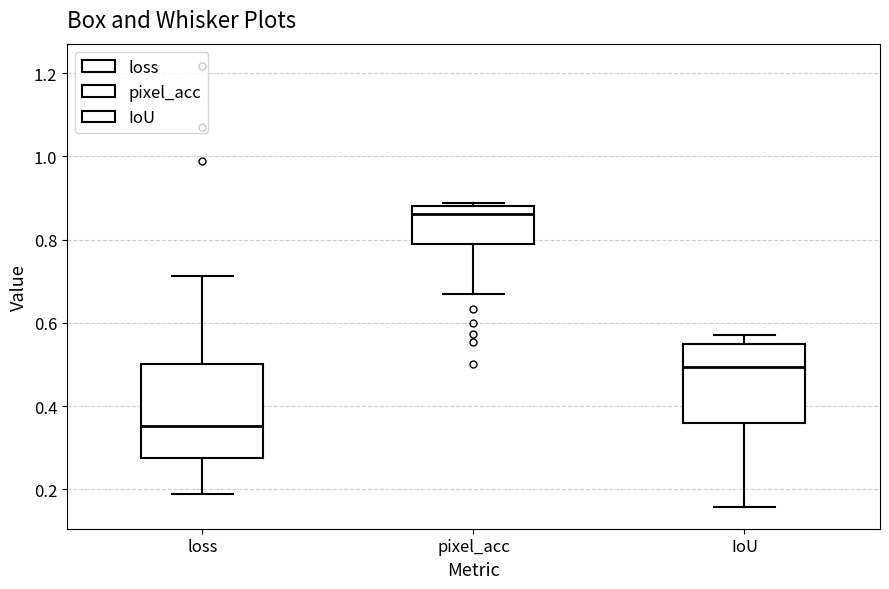

Reading left to right, read every box against the y-axis: the position of its median line, the range the box covers, and the ends of its whiskers. The values are not printed on the chart, so give them approximately, as read against the axis.

loss: median 0.36, box 0.28 to 0.50, whiskers 0.18 to 0.72
pixel_acc: median 0.86, box 0.78 to 0.88, whiskers 0.66 to 0.88 (just above the box's upper edge)
IoU: median 0.50, box 0.36 to 0.54, whiskers 0.16 to 0.58